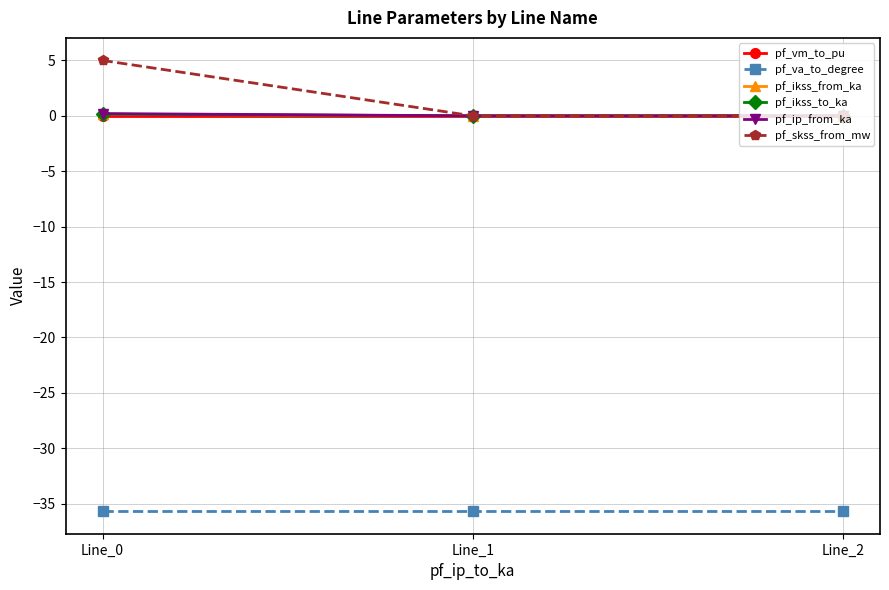

Reading left to right, transcribe all the data shown in this chart.

pf_vm_to_pu: 0.0	0.0	0.0
pf_va_to_degree: -35.7	-35.7	-35.7
pf_ikss_from_ka: 0.1	0.0	0.0
pf_ikss_to_ka: 0.1	0.0	0.0
pf_ip_from_ka: 0.2	0.0	0.0
pf_skss_from_mw: 5.0	0.0	0.0